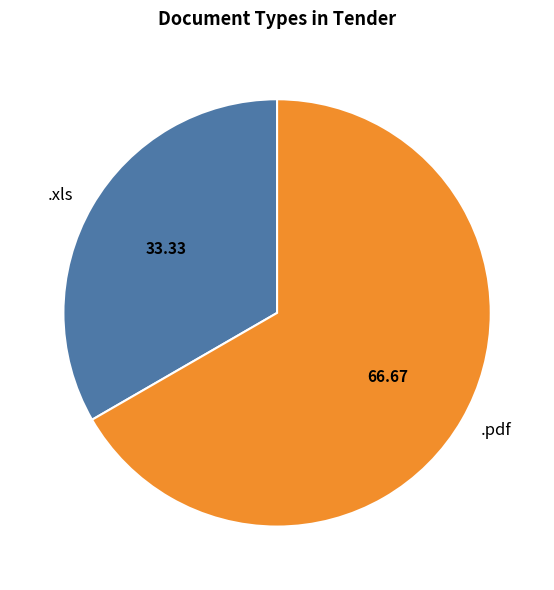

Is the sum of .xls and .pdf greater than half?

Yes